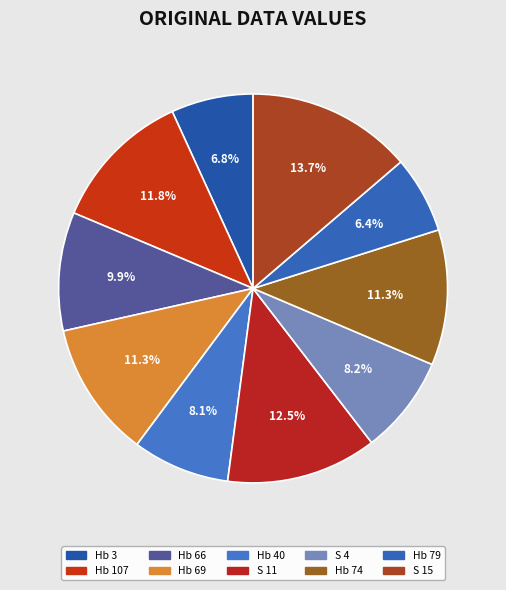

Which has a higher value, Hb 66 or S 15?

S 15